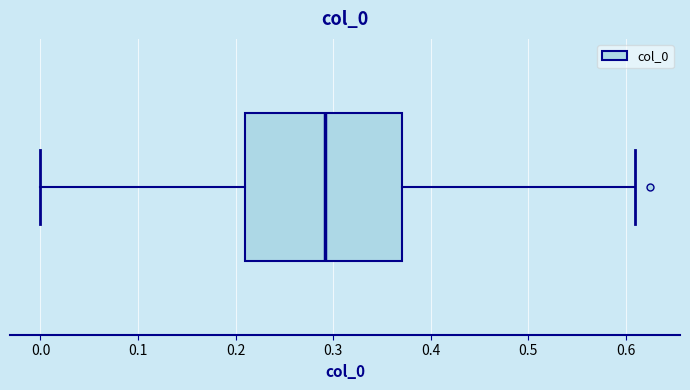

Where is the left edge of the box on the x-axis? The values are not printed on the chart, so give them approximately, as read against the axis.

0.21